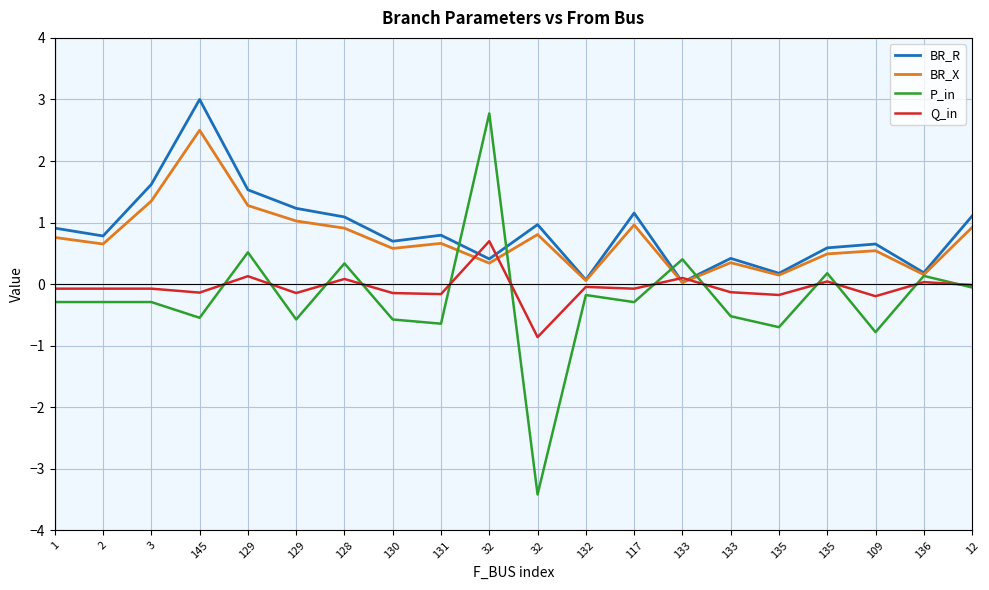

Reading right to left, transcribe all the data shown in this chart.

BR_R: 1.1	0.2	0.7	0.6	0.2	0.4	0.0	1.2	0.1	1.0	0.4	0.8	0.7	1.1	1.2	1.5	3.0	1.6	0.8	0.9
BR_X: 0.9	0.2	0.5	0.5	0.1	0.3	0.0	1.0	0.1	0.8	0.3	0.7	0.6	0.9	1.0	1.3	2.5	1.4	0.7	0.8
P_in: -0.1	0.1	-0.8	0.2	-0.7	-0.5	0.4	-0.3	-0.2	-3.4	2.8	-0.6	-0.6	0.3	-0.6	0.5	-0.5	-0.3	-0.3	-0.3
Q_in: -0.0	0.0	-0.2	0.0	-0.2	-0.1	0.1	-0.1	-0.0	-0.9	0.7	-0.2	-0.1	0.1	-0.1	0.1	-0.1	-0.1	-0.1	-0.1